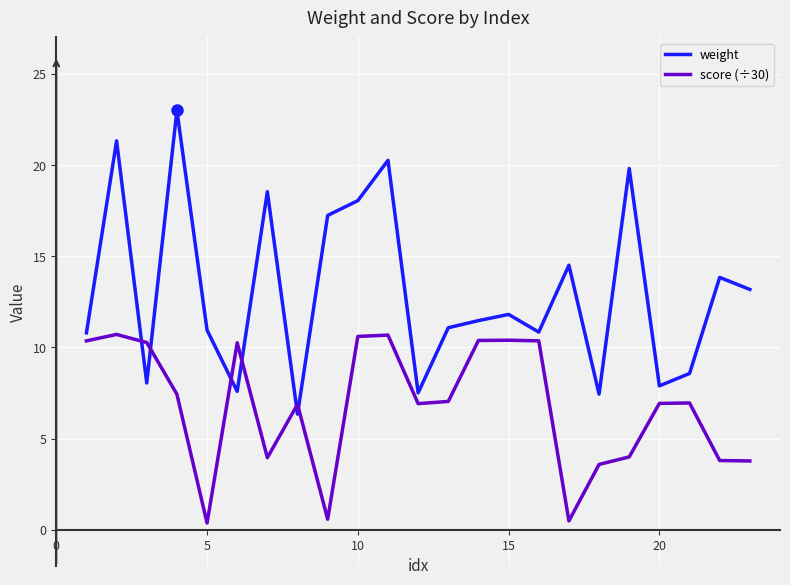

True or false: weight and score (÷30) cross at least once.

True